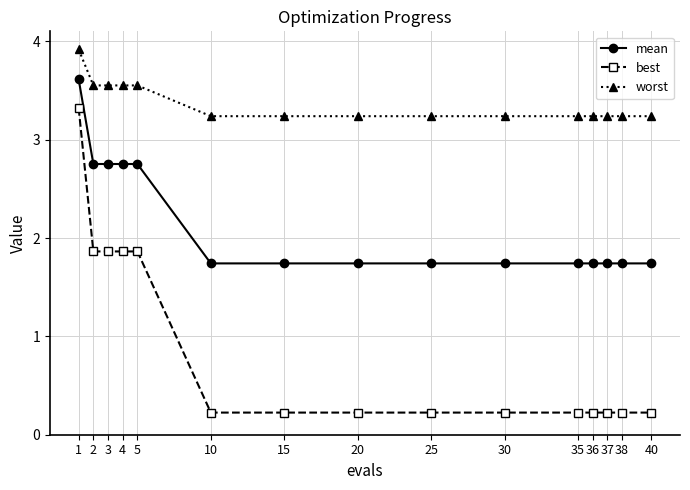

Does the chart have visible grid lines?

Yes